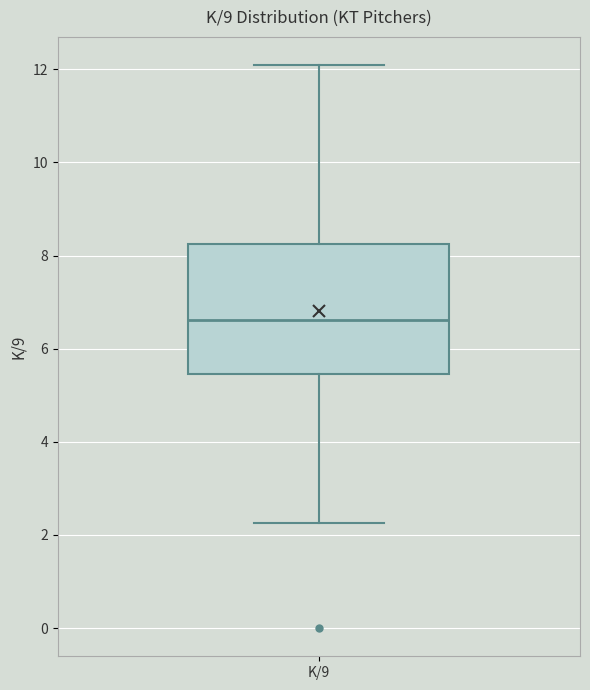

Where is the upper edge of the box for K/9 on the y-axis? The values are not printed on the chart, so give them approximately, as read against the axis.

8.2